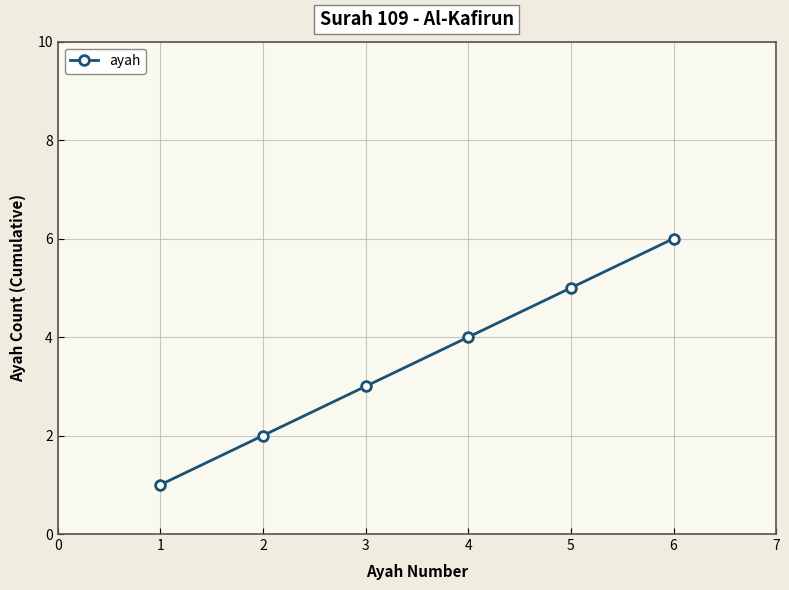

What is the change in value from 1 to 5?

+4